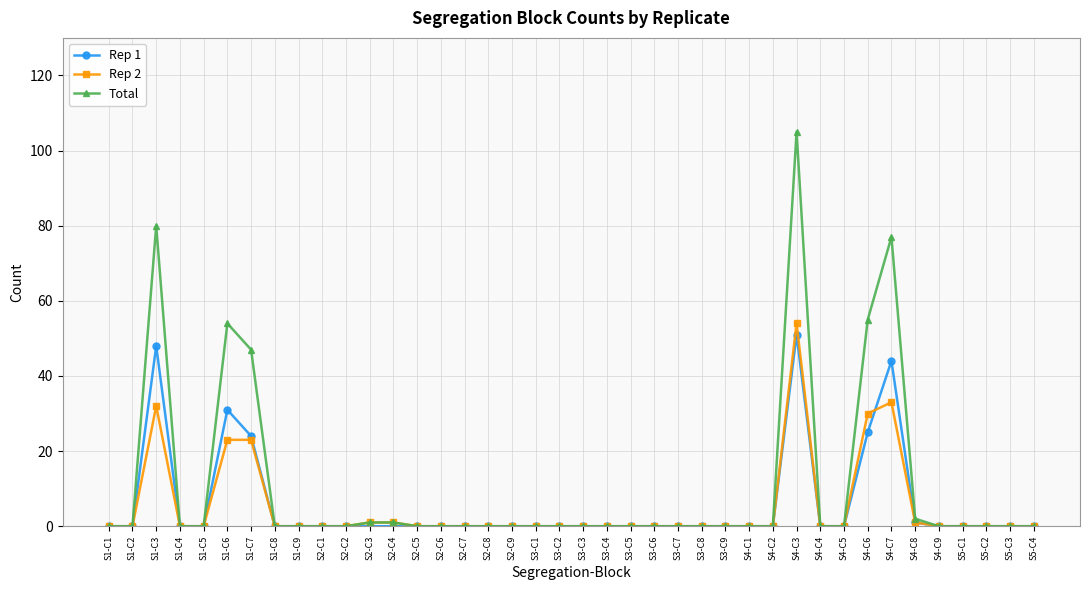

What position from the left is S5-C3?

39